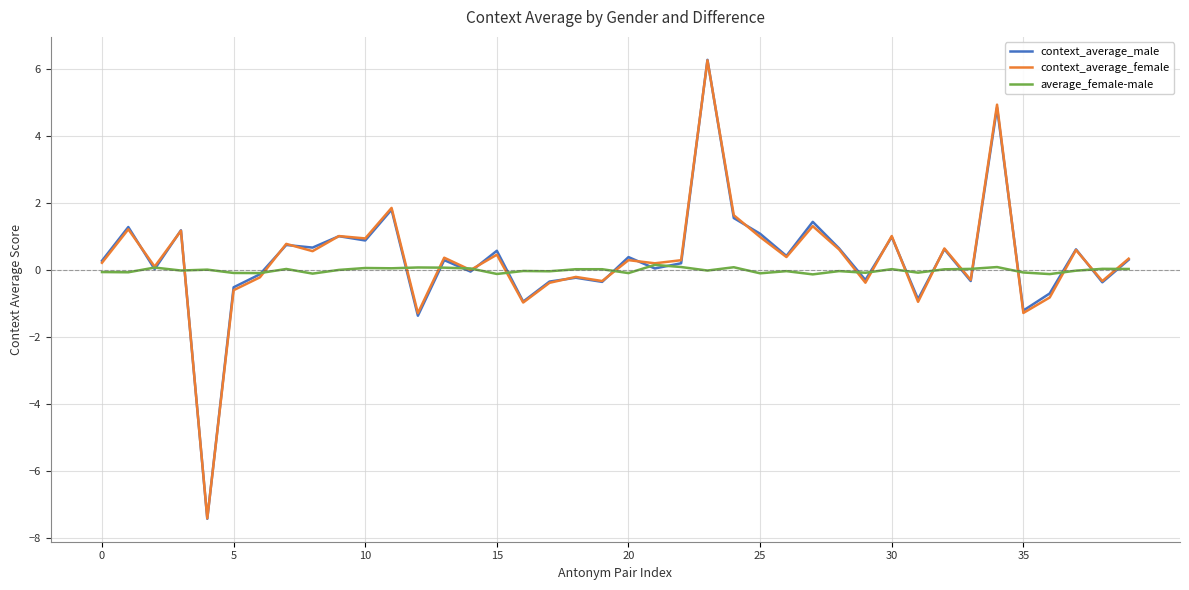

Which series has the largest range (max minus min)?

context_average_male